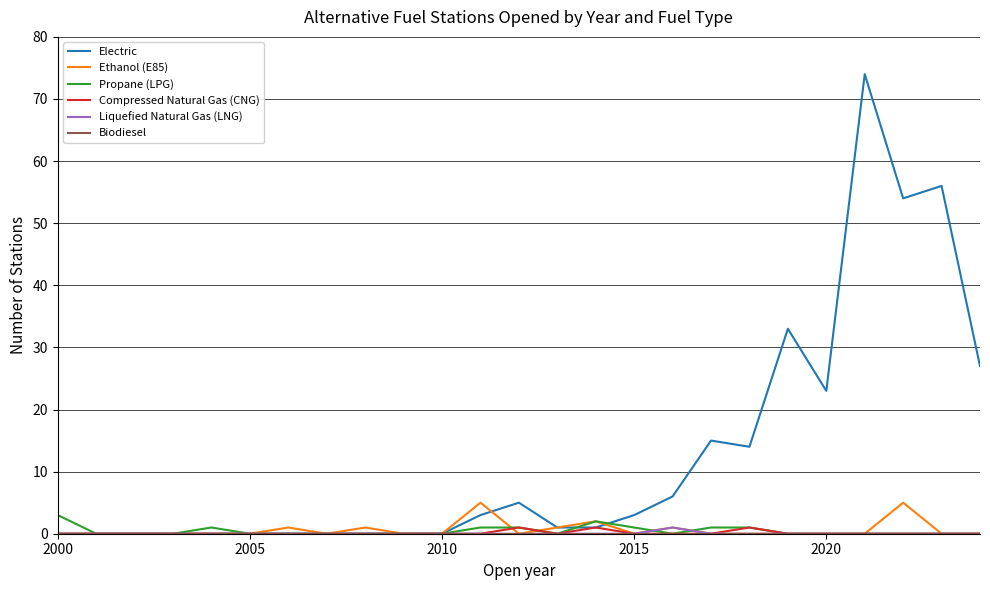

Which series has the widest spread of values?

Electric